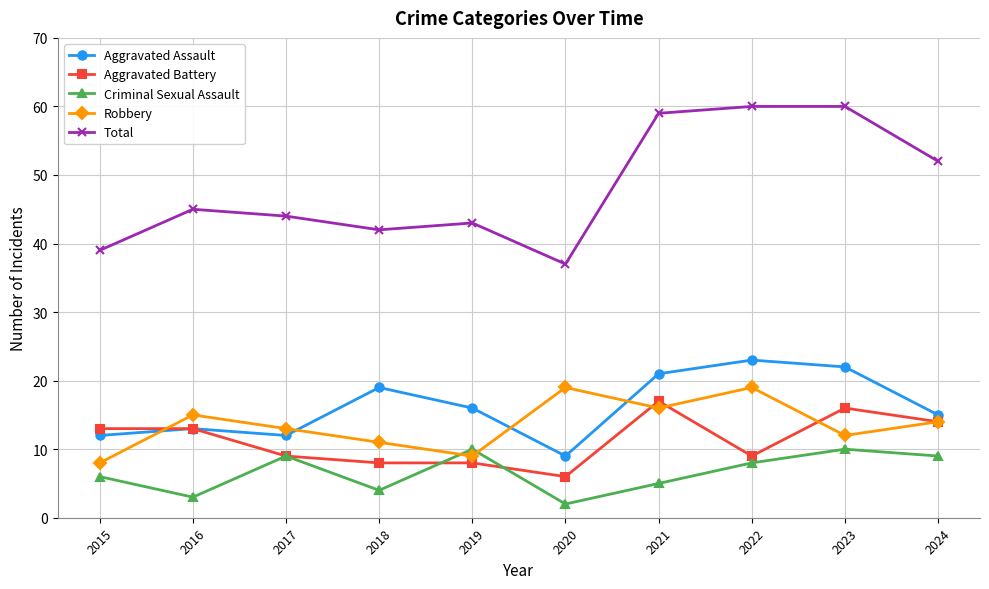

At which label does Aggravated Assault first exceed 16?

2018